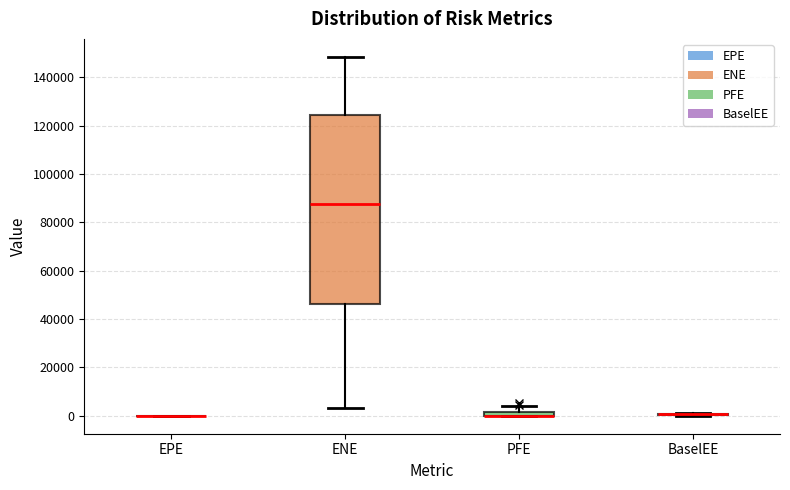

Which box is the tallest, from its lower edge to its upper edge?

ENE